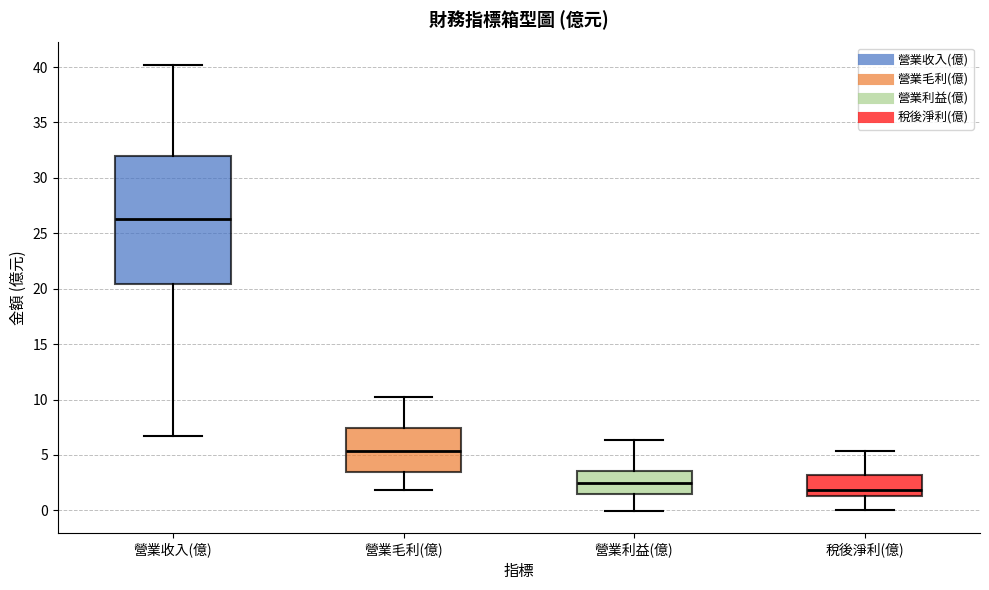

Reading left to right, read every box against the y-axis: the position of its median line, the range the box covers, and the ends of its whiskers. The values are not printed on the chart, so give them approximately, as read against the axis.

營業收入(億): median 26.5, box 20.5 to 32.0, whiskers 6.5 to 40.0
營業毛利(億): median 5.5, box 3.5 to 7.5, whiskers 2.0 to 10.0
營業利益(億): median 2.5, box 1.5 to 3.5, whiskers 0.0 to 6.5
稅後淨利(億): median 2.0, box 1.5 to 3.0, whiskers 0.0 to 5.5